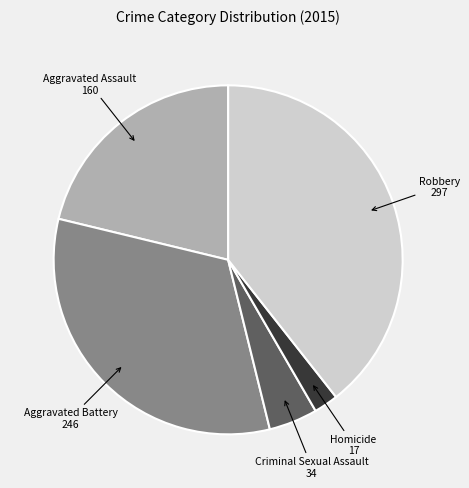

How many slices are in this pie chart?

5